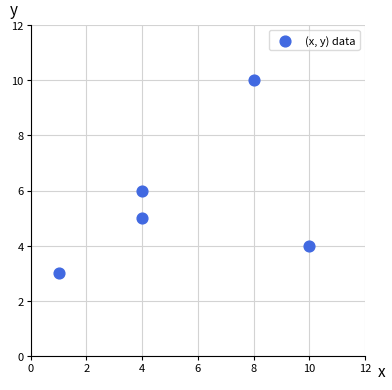

What is the average X value?

5